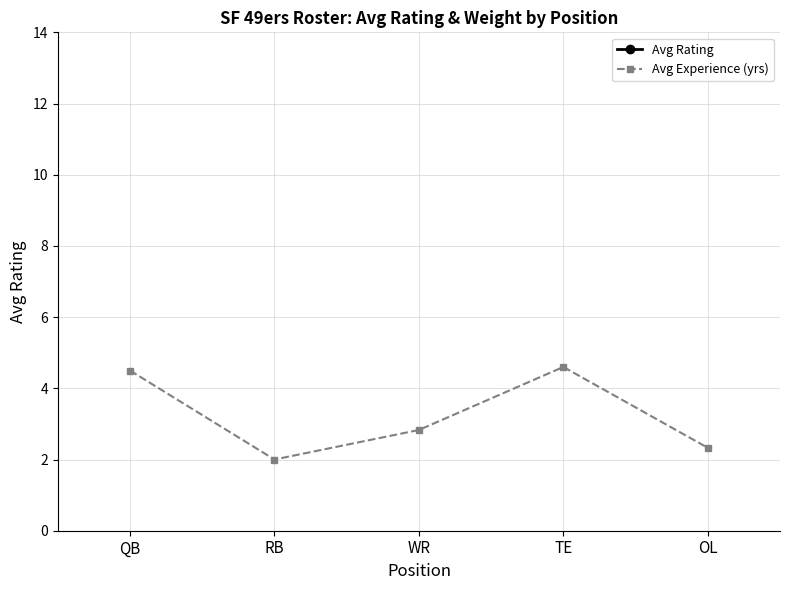

True or false: Avg Rating and Avg Experience (yrs) cross at least once.

False